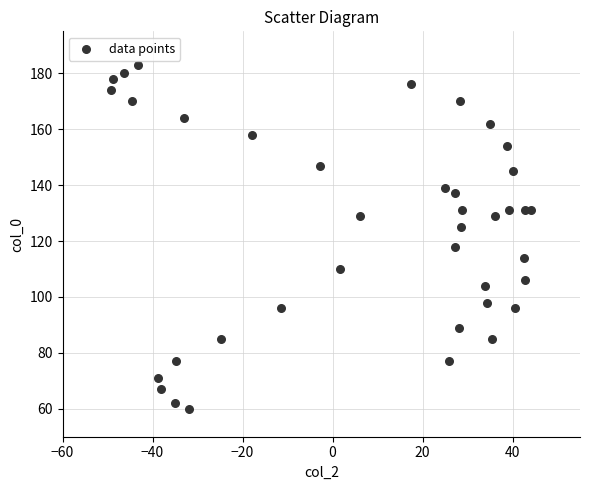

What is the range of Y values (max minus min)?

123